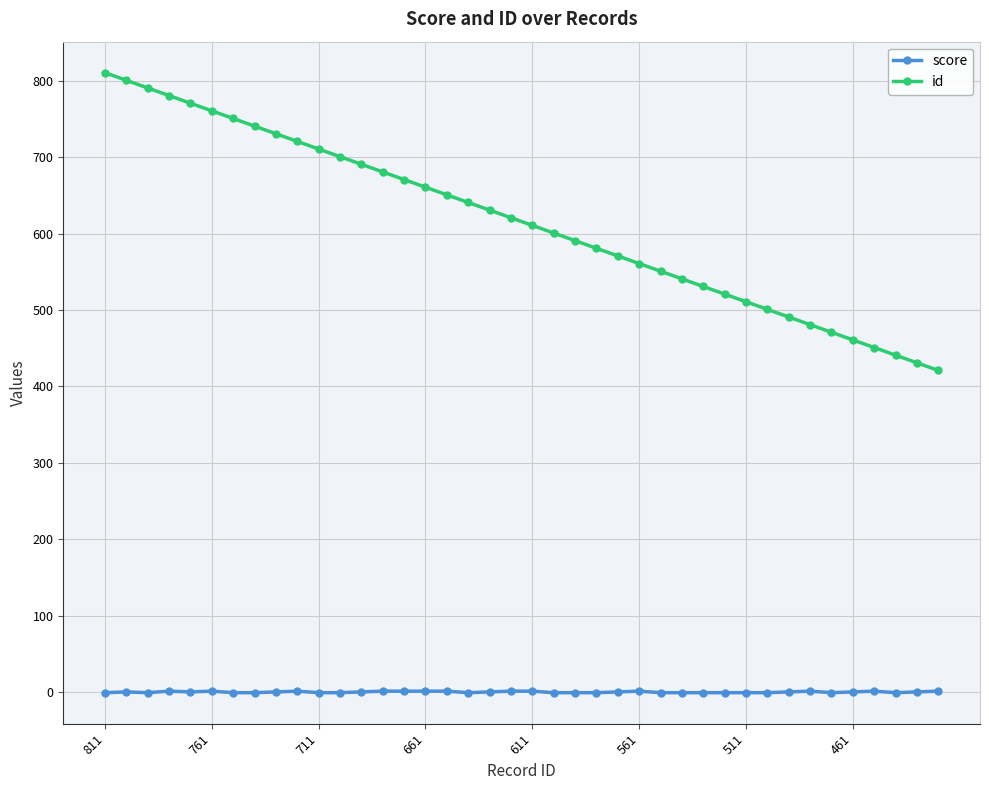

What is the maximum value shown in the chart?

811